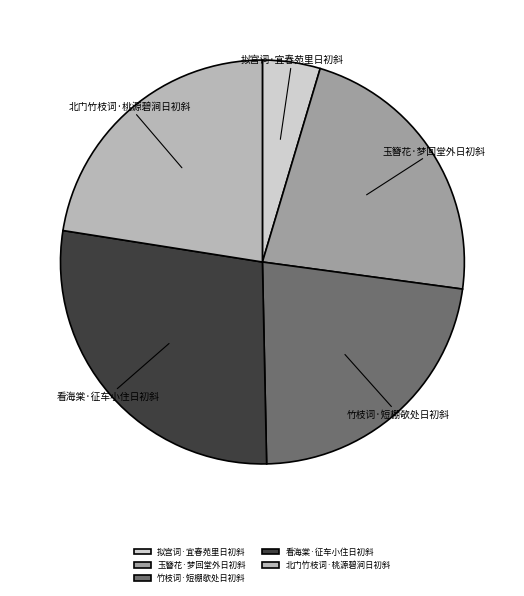

Combined, do 竹枝词·短棚欹处日初斜 and 北门竹枝词·桃源碧涧日初斜 account for over 50%?

No